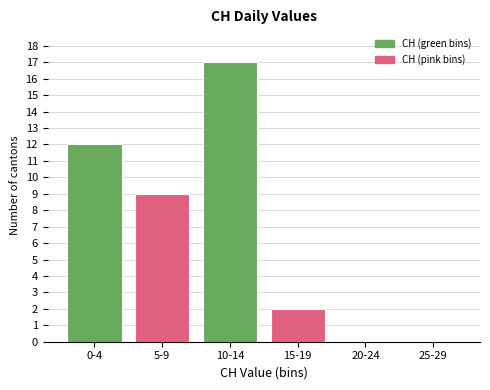

Reading left to right, extract all data points from this chart.

0-4=12	5-9=9	10-14=17	15-19=2	20-24=0	25-29=0